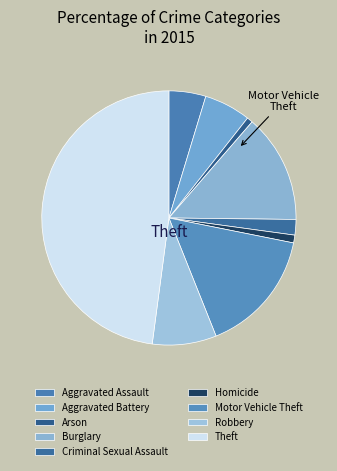

Approximately how many times larger is the value at Homicide compared to Motor Vehicle Theft?

0.1